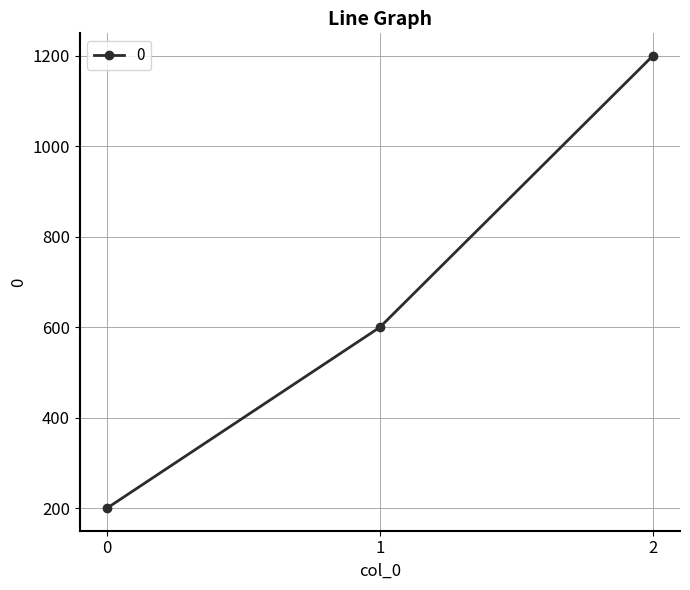

What is the difference between the values at 1 and 0?

400